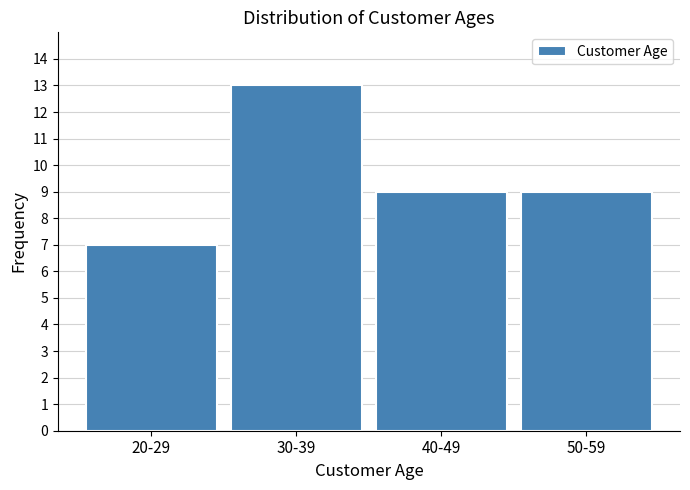

Reading left to right, what are all the values shown in this chart?

7	13	9	9